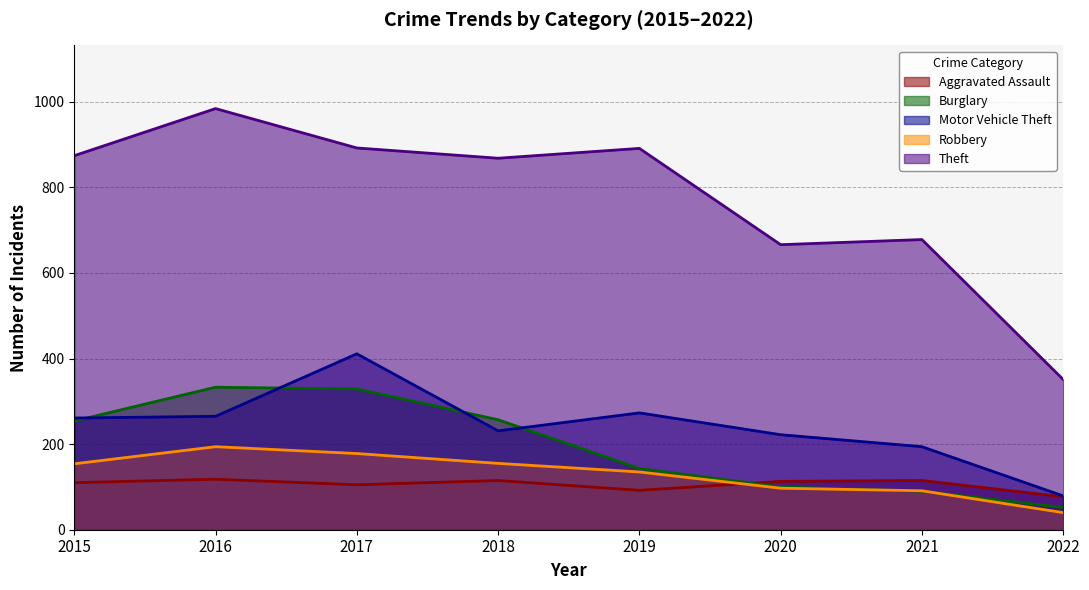

In Motor Vehicle Theft, how many points are lower than both neighbors (excluding endpoints)?

1